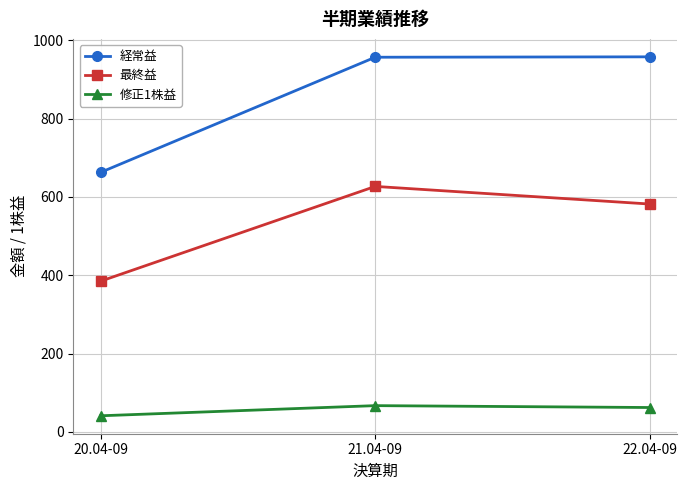

What is the sum of all 修正1株益 values?

170.3